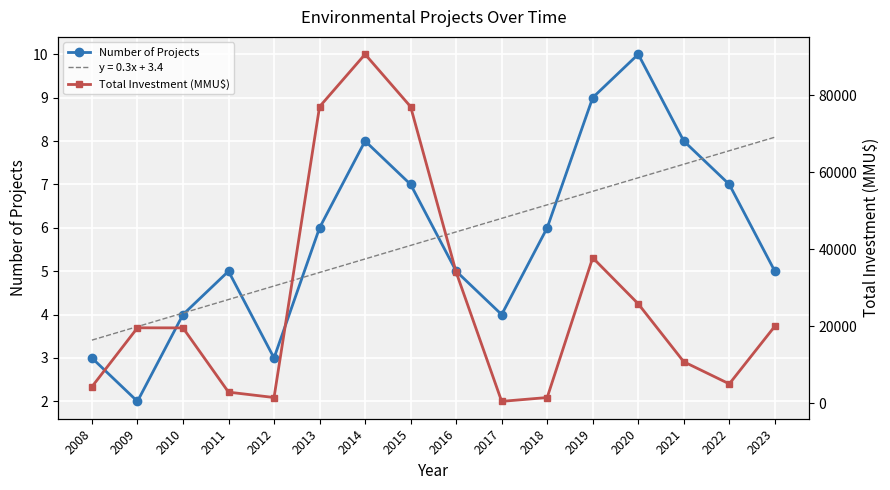

True or false: Number of Projects and Total Investment (MMU$) intersect in this chart.

False